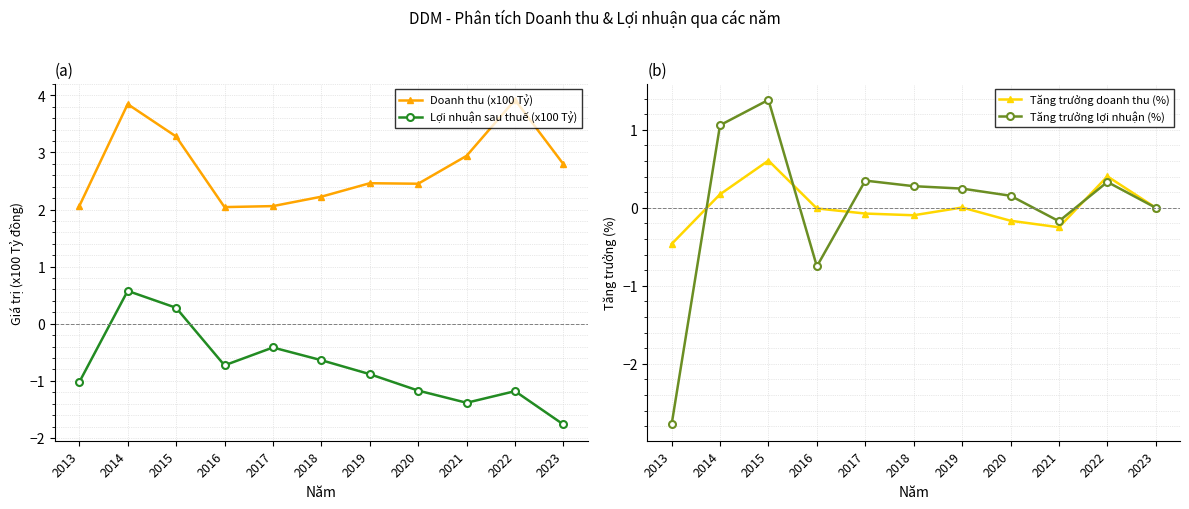

What is the highest value of the Doanh thu (x100 Tỷ) series?

3.9